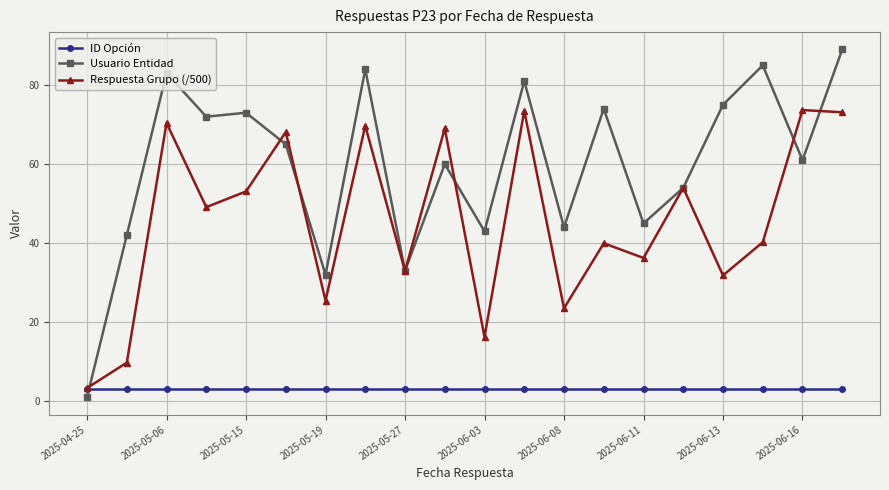

How many intersections are there between ID Opción and Usuario Entidad?

1